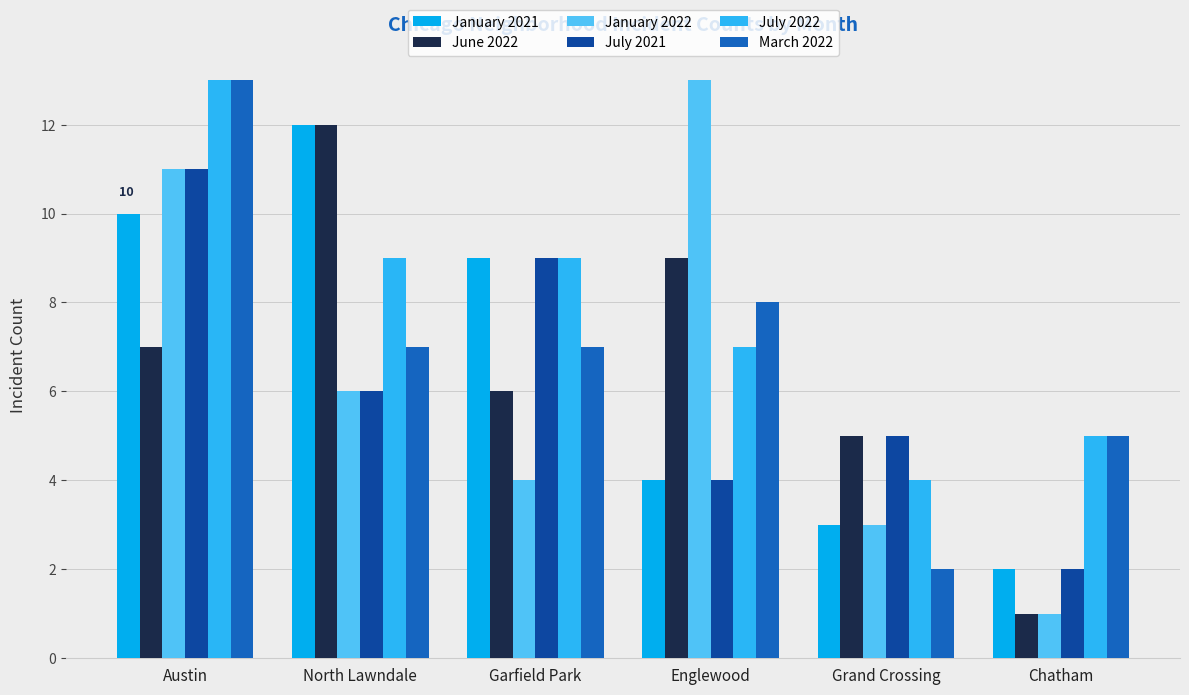

What is the label of the 4th bar from the left?

Englewood